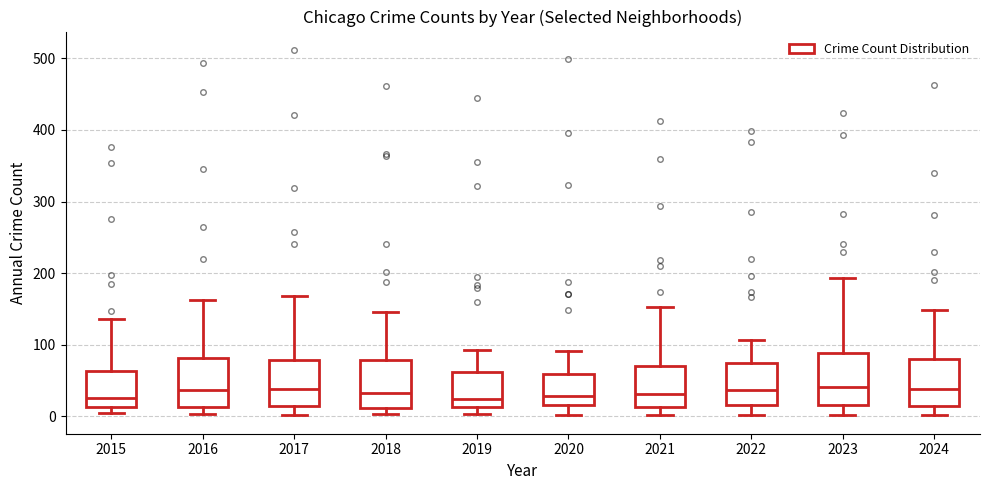

Reading left to right, transcribe this box plot: for each box, give where its median line is, the range the box spans, and where its two whiskers end, as read against the y-axis. The values are not printed on the chart, so give them approximately, as read against the axis.

2015: median 30, box 10 to 60, whiskers 0 to 140
2016: median 40, box 10 to 80, whiskers 0 to 160
2017: median 40, box 10 to 80, whiskers 0 to 170
2018: median 30, box 10 to 80, whiskers 0 to 150
2019: median 20, box 10 to 60, whiskers 0 to 90
2020: median 30, box 20 to 60, whiskers 0 to 90
2021: median 30, box 10 to 70, whiskers 0 to 150
2022: median 40, box 20 to 70, whiskers 0 to 110
2023: median 40, box 20 to 90, whiskers 0 to 190
2024: median 40, box 10 to 80, whiskers 0 to 150